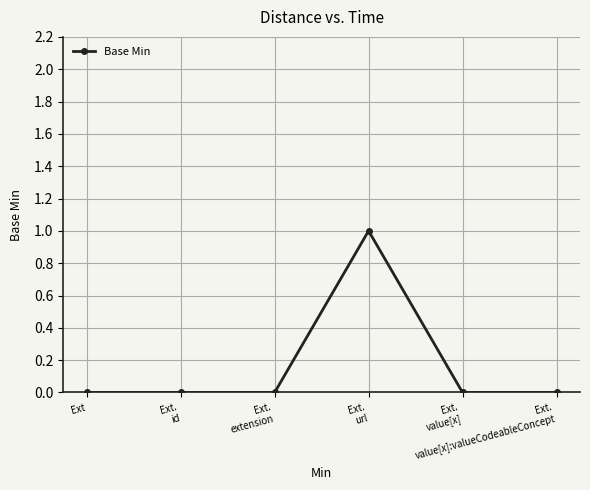

The value at Ext.
extension is 0. True or false?

True